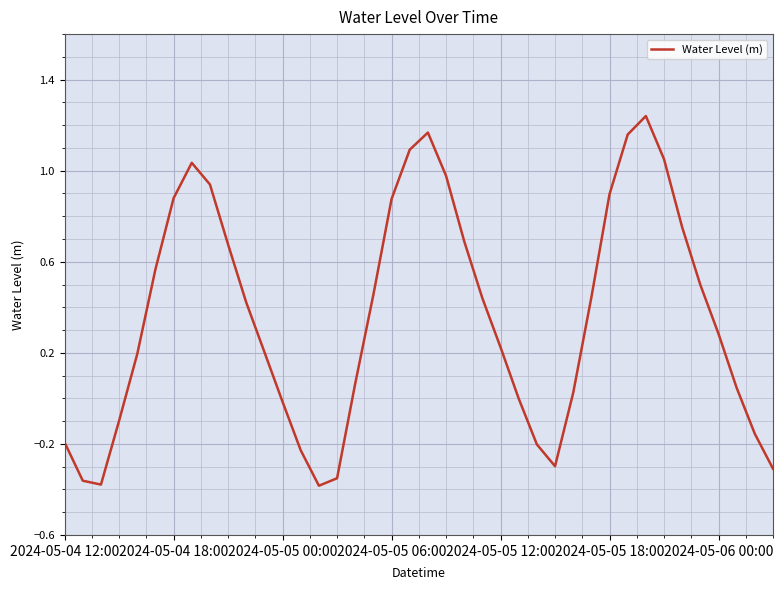

How many lines are shown in the chart?

1